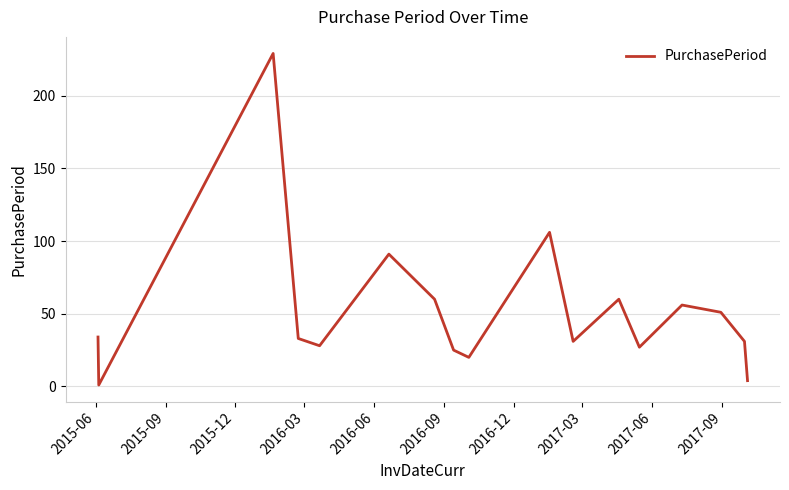

True or false: the data has more than 1 interior local peaks.

True